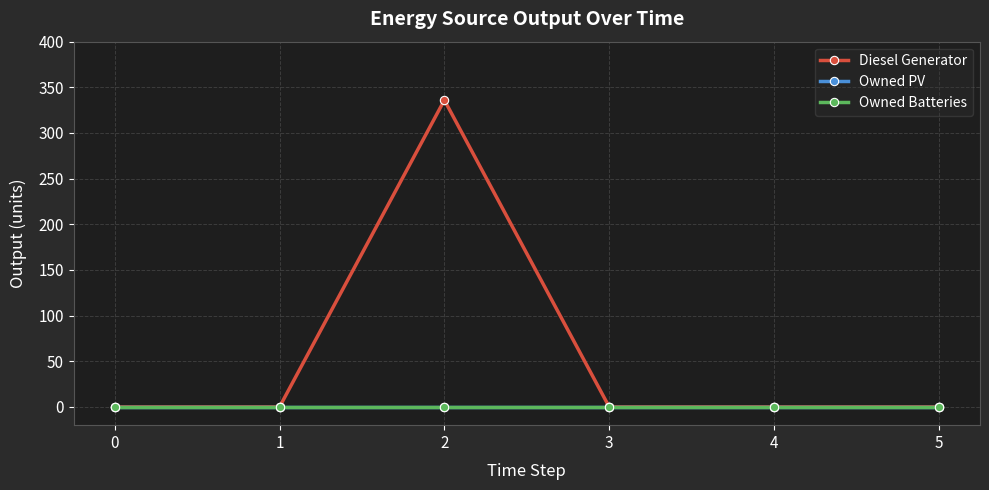

True or false: Owned Batteries and Diesel Generator cross at least once.

False